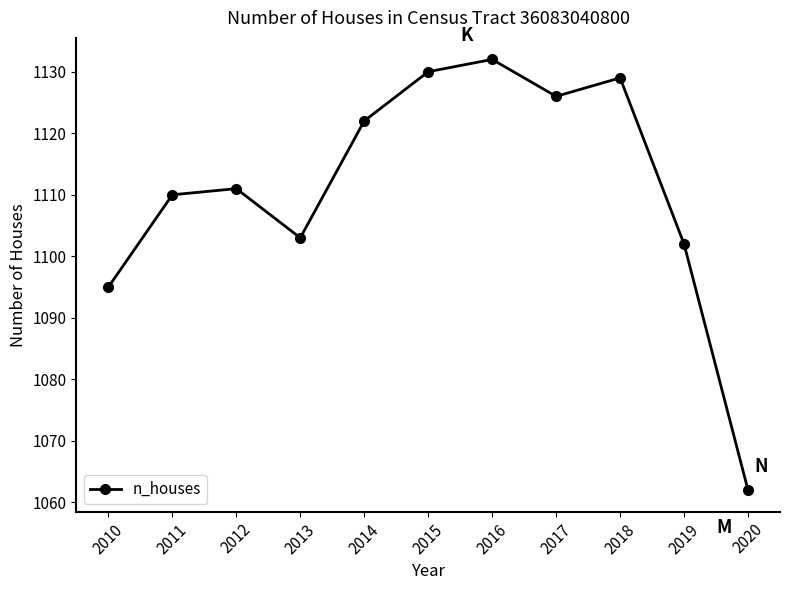

Approximately how many times larger is the value at 2013 compared to 2016?

1.0